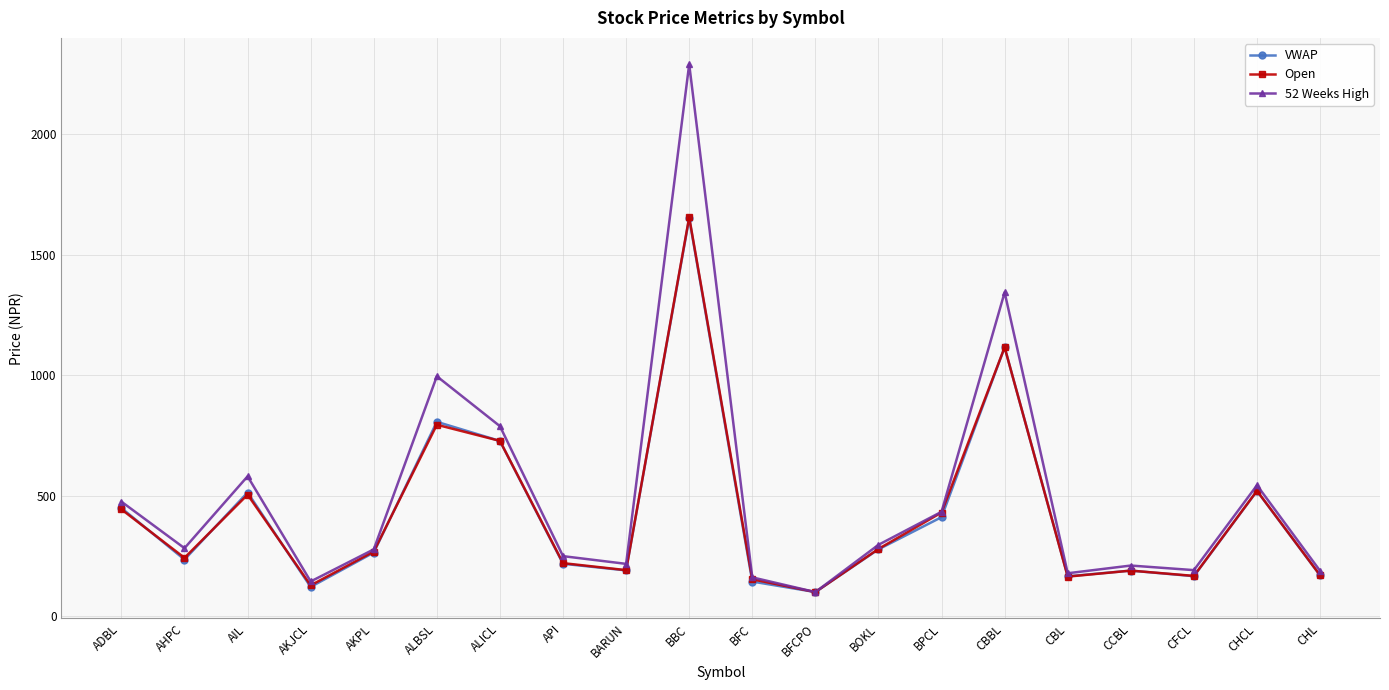

How many lines are shown in the chart?

3